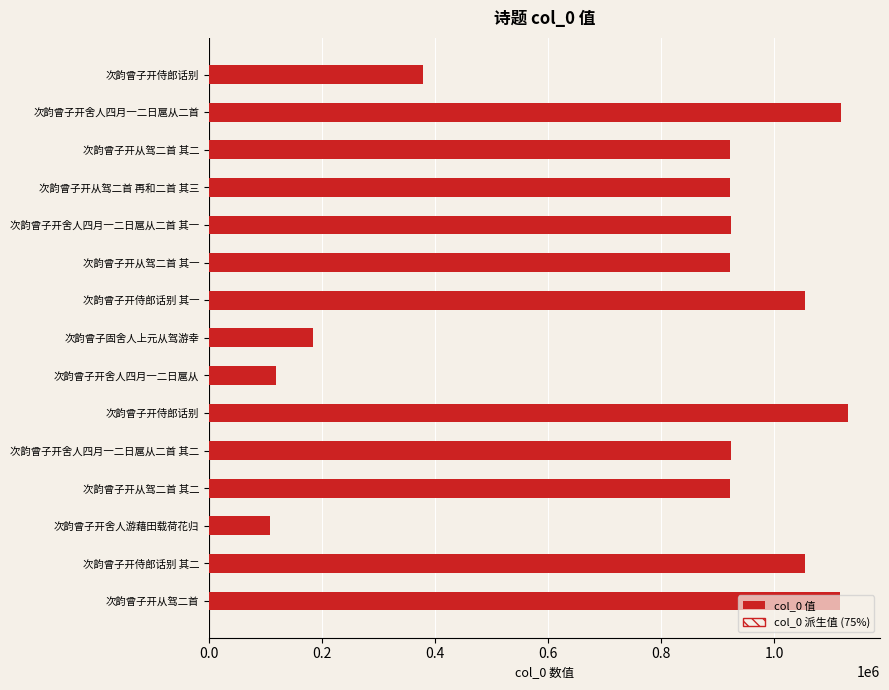

How many bars are there in each group?

2